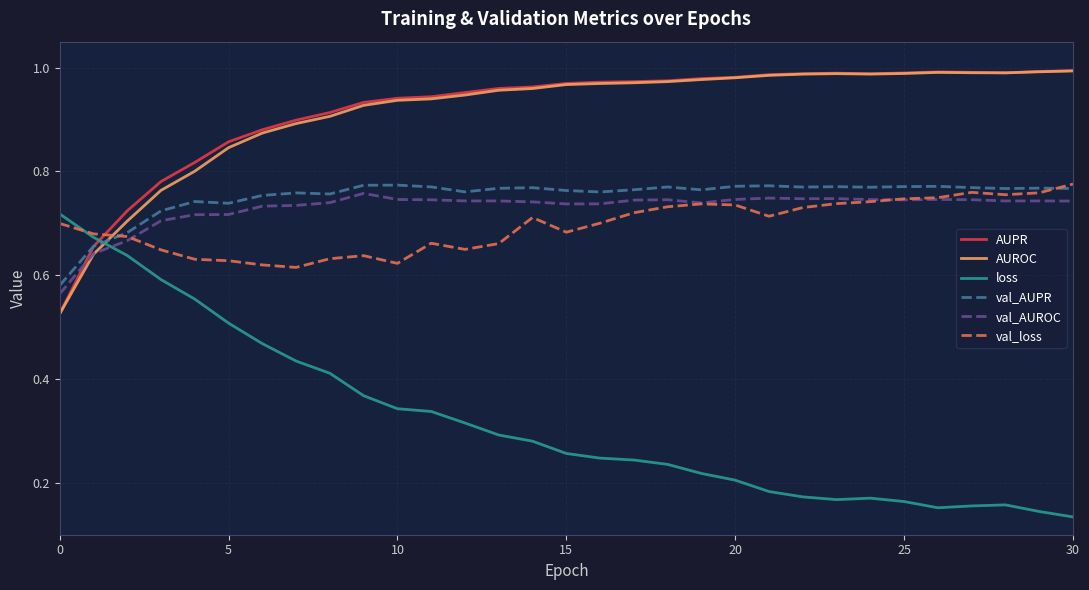

How many intersections are there between loss and val_AUPR?

1